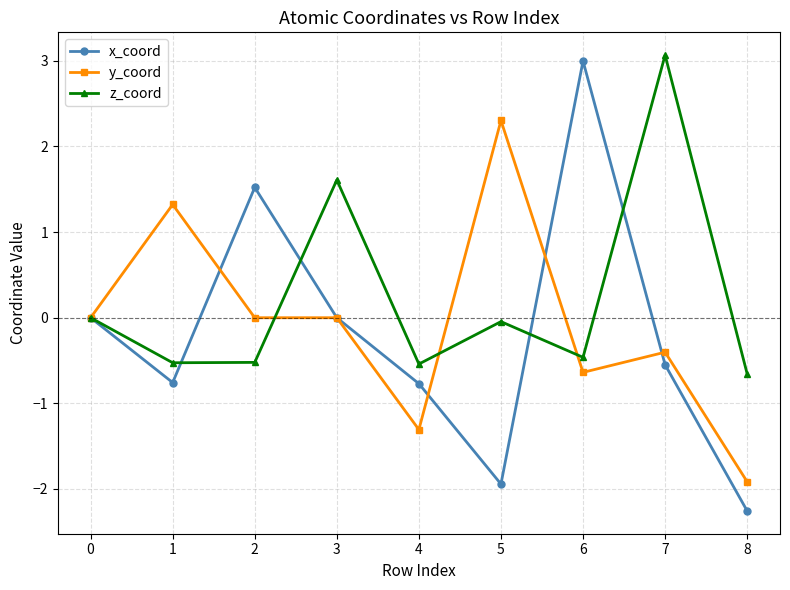

The value of y_coord at 0 is -2.6. True or false?

False